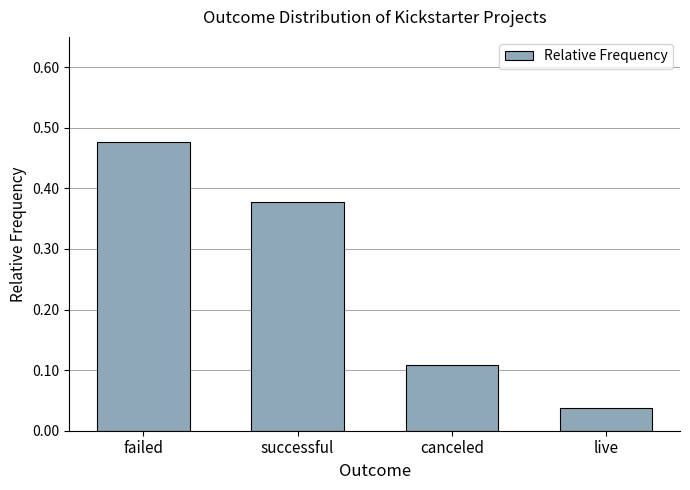

List the labels in order of value, smallest first.

live, canceled, successful, failed